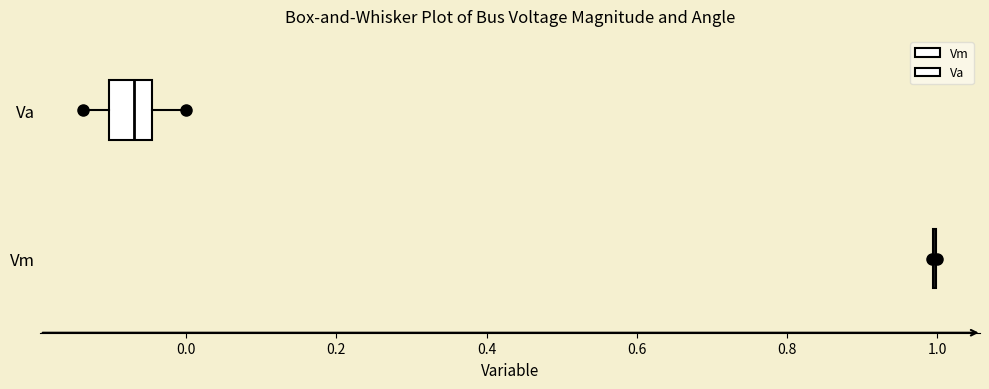

Comparing the boxes themselves (not the whiskers), which one is the widest?

Va